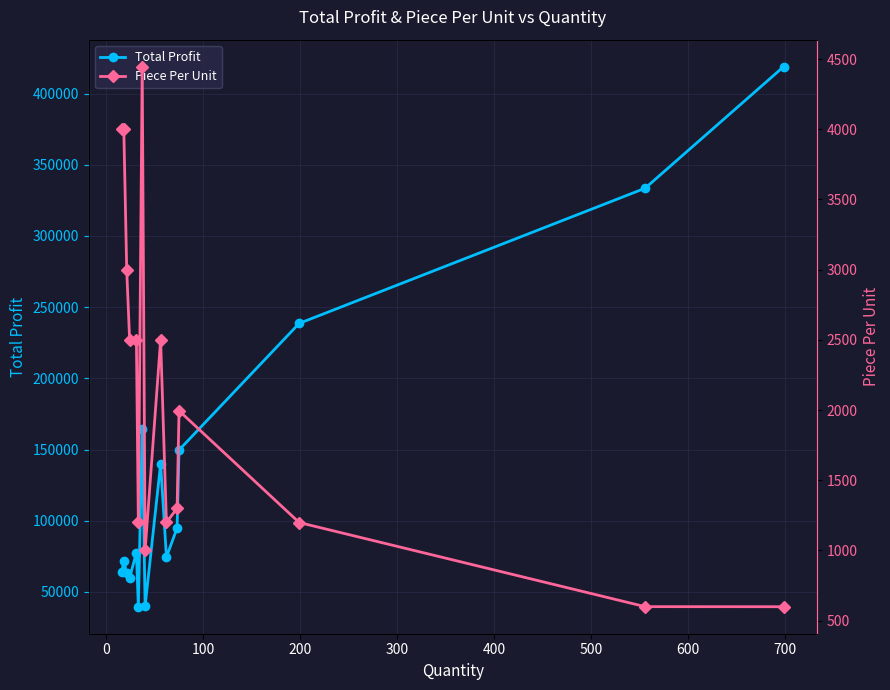

Does the chart have visible grid lines?

Yes